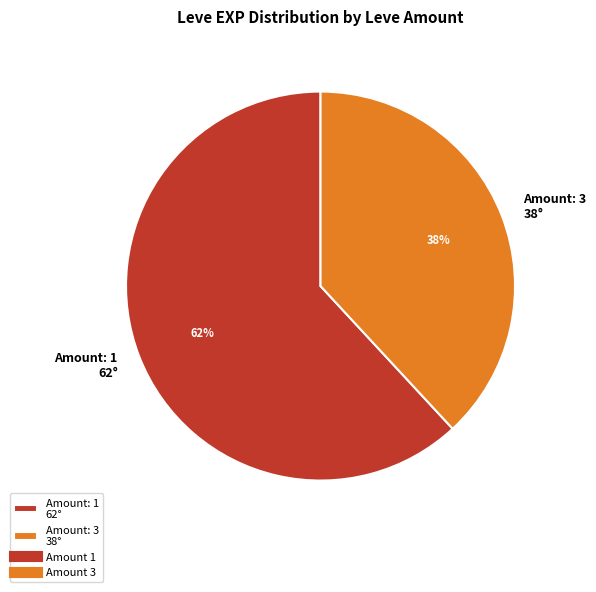

Which category has the biggest portion of the pie?

Amount: 1 62°